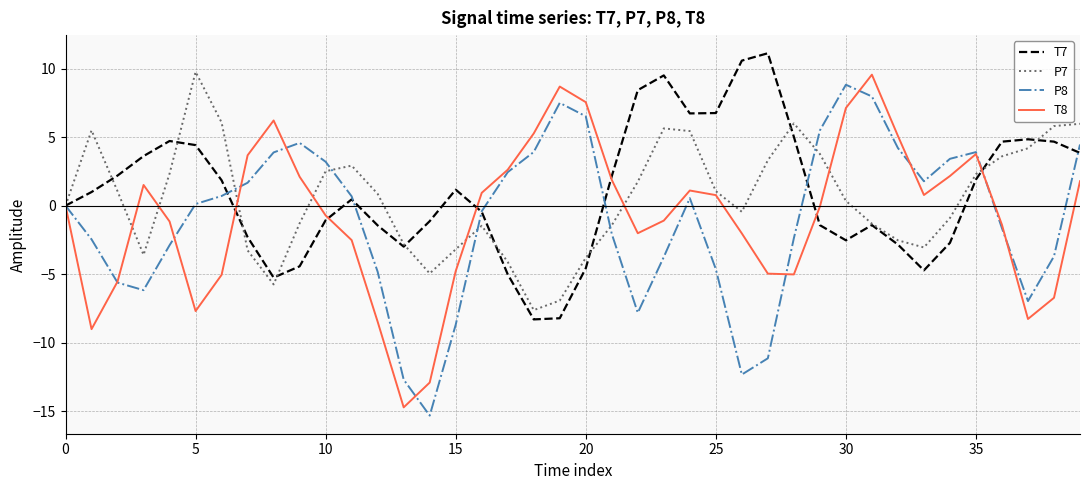

What is the maximum value shown in the chart?

11.1